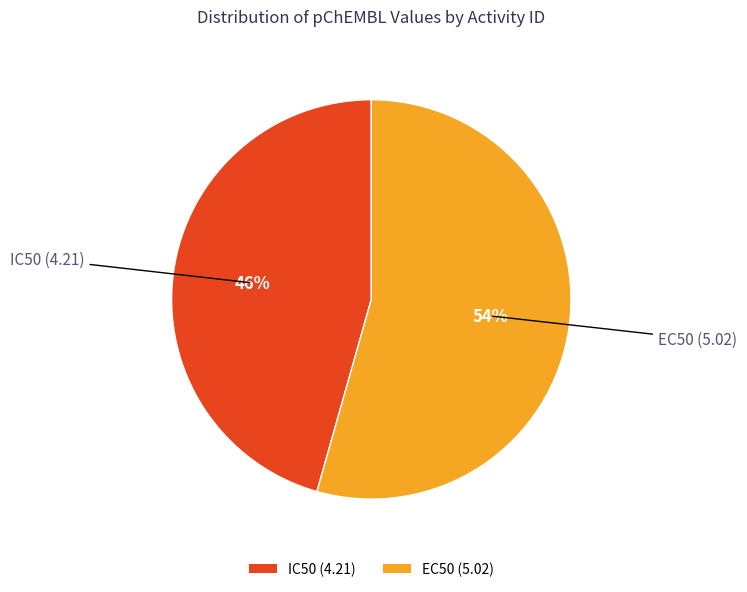

What percentage is the EC50 (5.02) slice, to the nearest percent?

54%